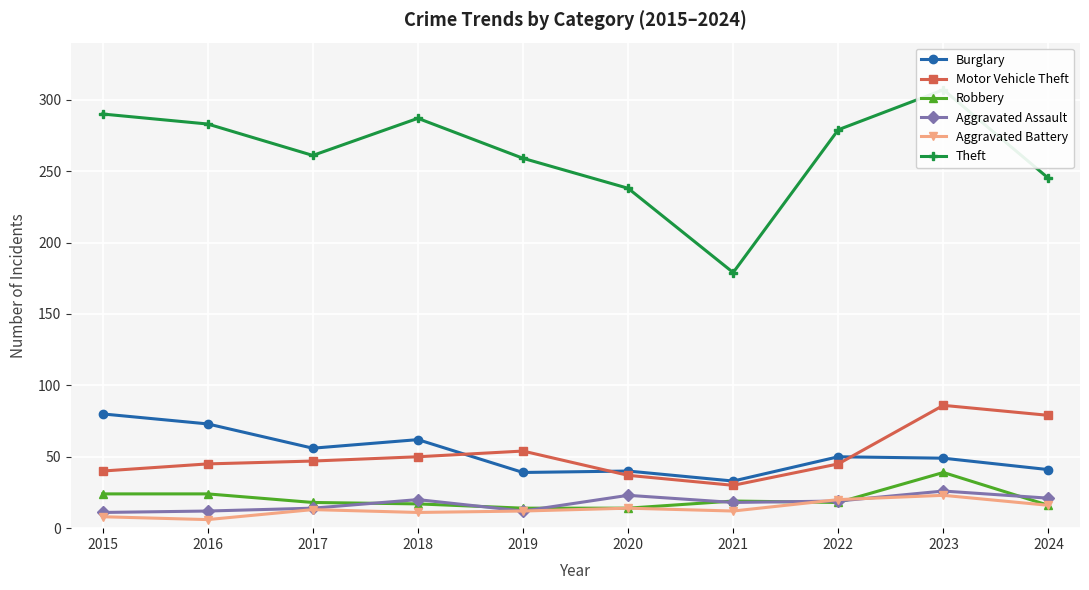

True or false: Motor Vehicle Theft and Theft intersect in this chart.

False